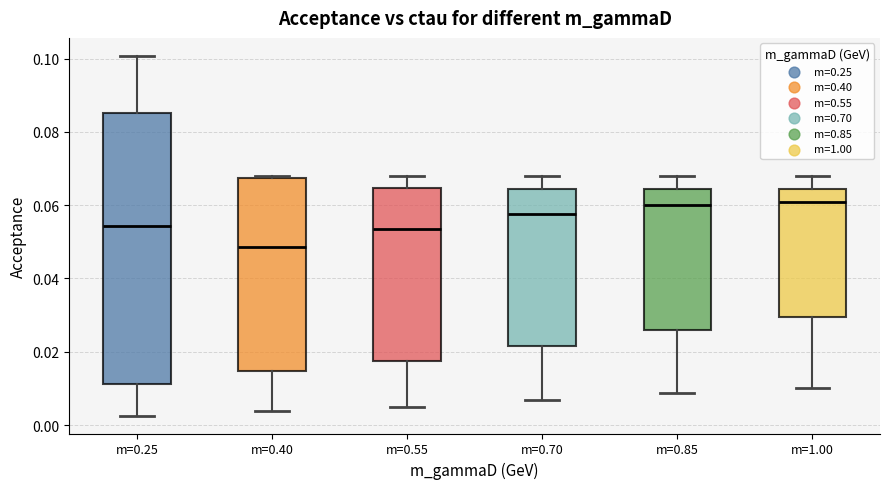

Reading left to right, read every box against the y-axis: the position of its median line, the range the box covers, and the ends of its whiskers. The values are not printed on the chart, so give them approximately, as read against the axis.

m=0.25: median 0.054, box 0.012 to 0.086, whiskers 0.002 to 0.100
m=0.40: median 0.048, box 0.014 to 0.068, whiskers 0.004 to 0.068
m=0.55: median 0.054, box 0.018 to 0.064, whiskers 0.004 to 0.068
m=0.70: median 0.058, box 0.022 to 0.064, whiskers 0.006 to 0.068
m=0.85: median 0.060, box 0.026 to 0.064, whiskers 0.008 to 0.068
m=1.00: median 0.060, box 0.030 to 0.064, whiskers 0.010 to 0.068